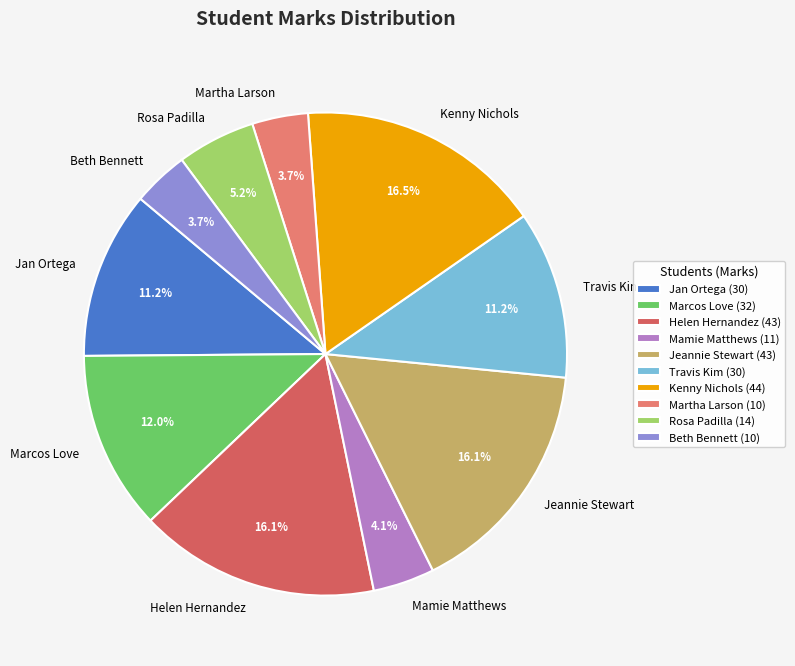

Does any single category account for the majority?

No